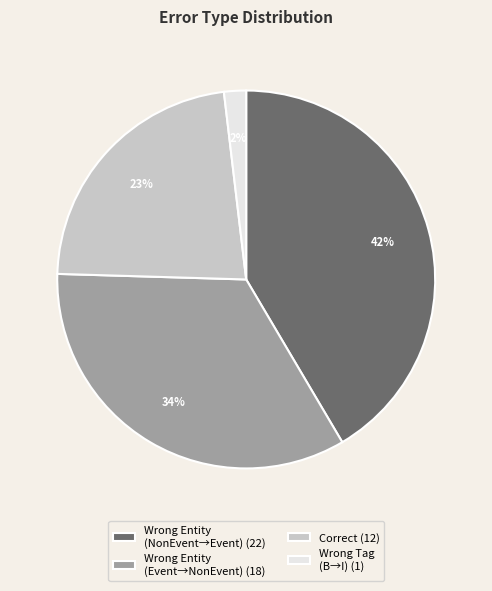

How many segments does this pie chart have?

4